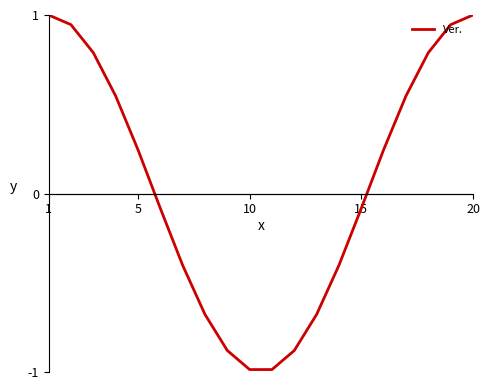

How many values are above zero?

10